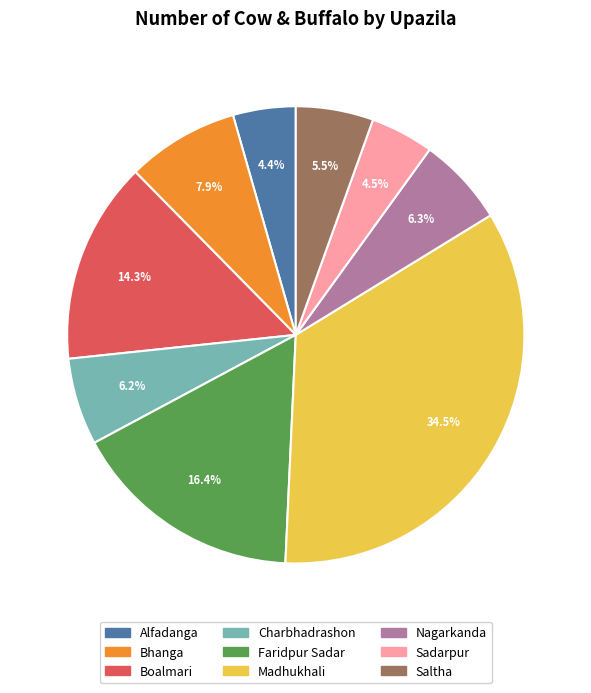

Which slice is the largest?

Madhukhali